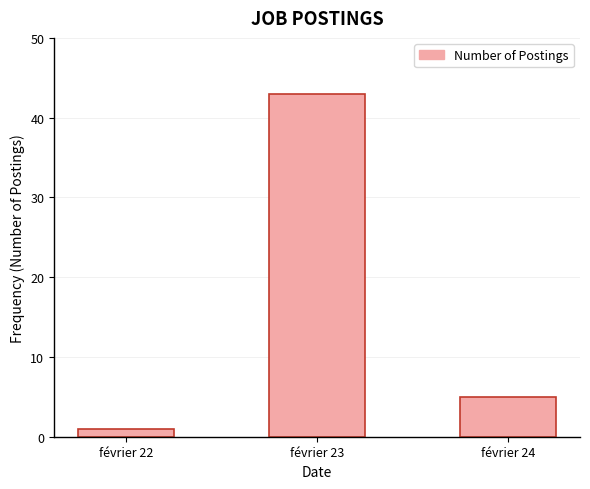

Rank the categories by value from lowest to highest.

février 22, février 24, février 23